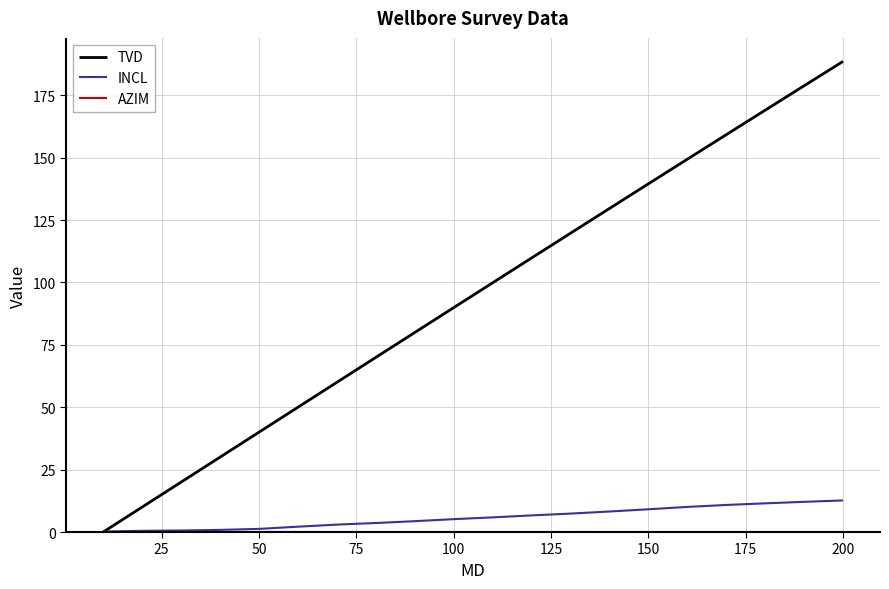

Which series has the widest spread of values?

TVD